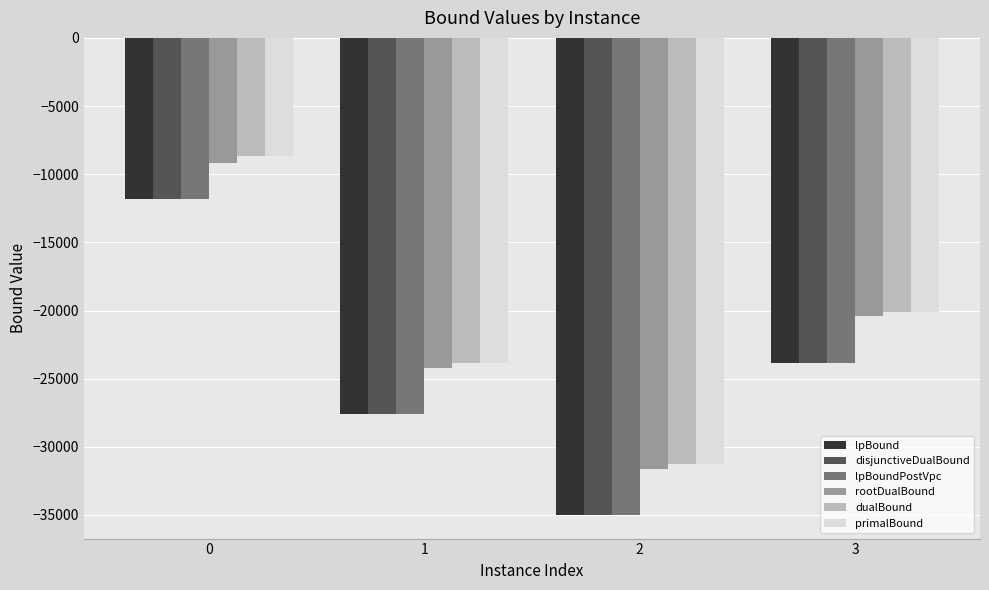

How many bars are there in each group?

6